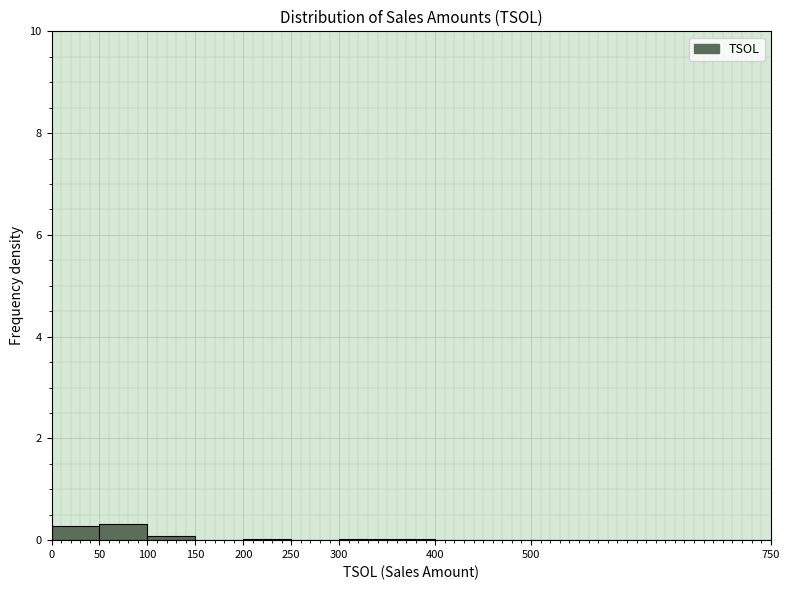

What is the height of the bar covering 0 to 50 on the x-axis? The values are not printed on the chart, so give them approximately, as read against the axis.

0.2